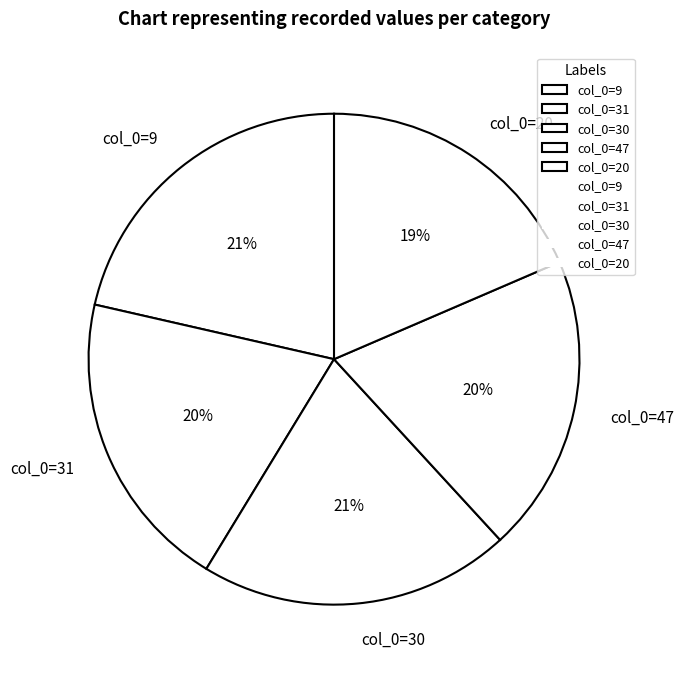

How many segments does this pie chart have?

5